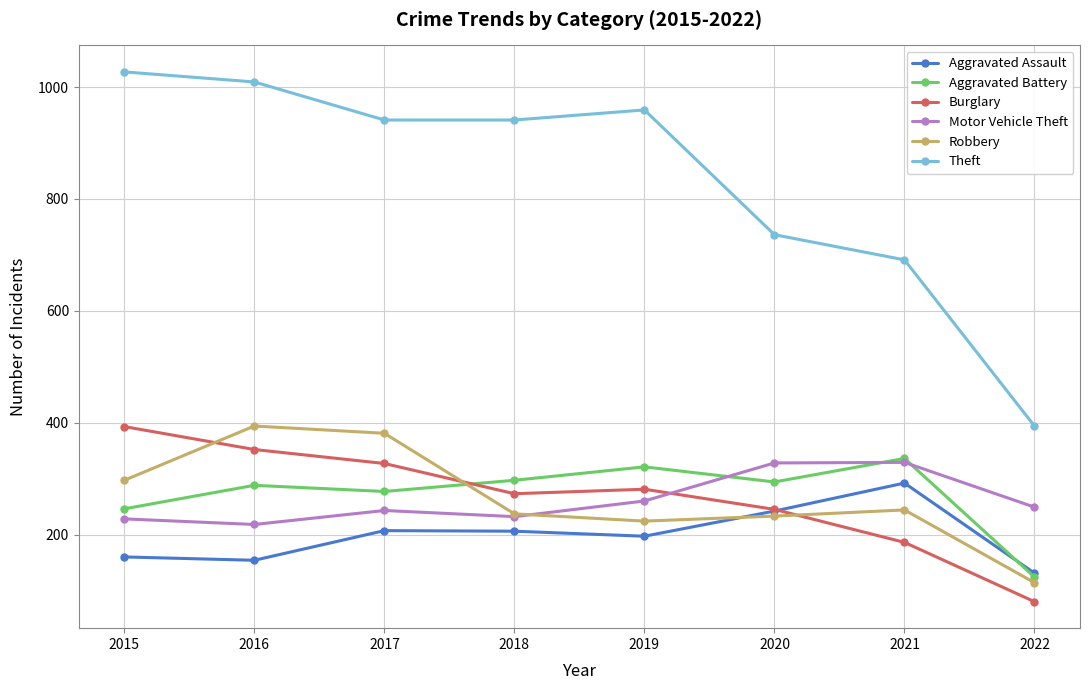

True or false: Burglary has a value of 327 at 2017.

True